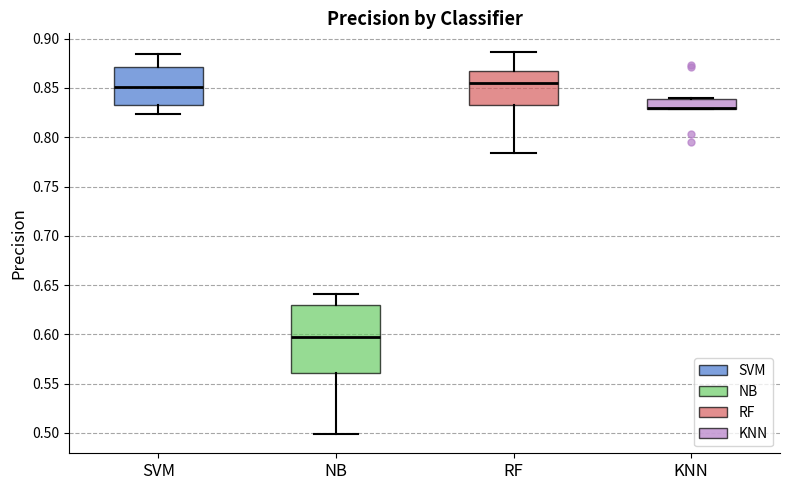

Comparing the boxes themselves (not the whiskers), which one is the tallest?

NB